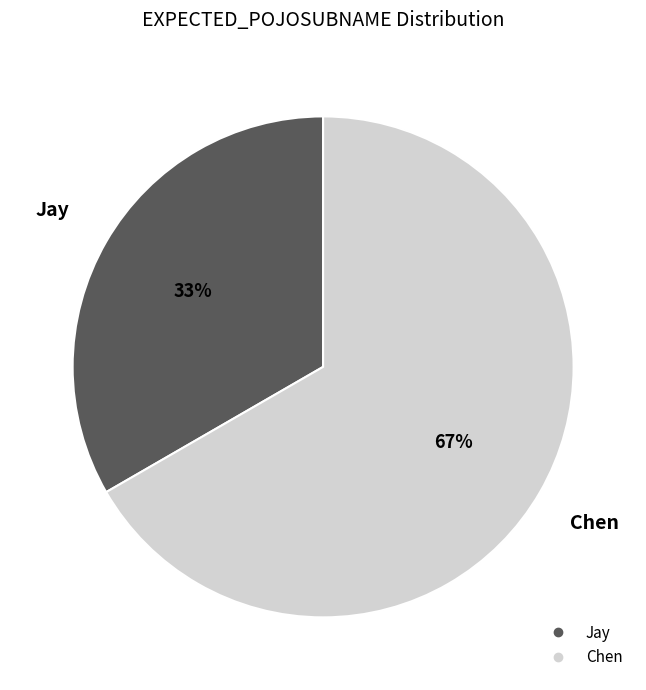

How many slices are in this pie chart?

2